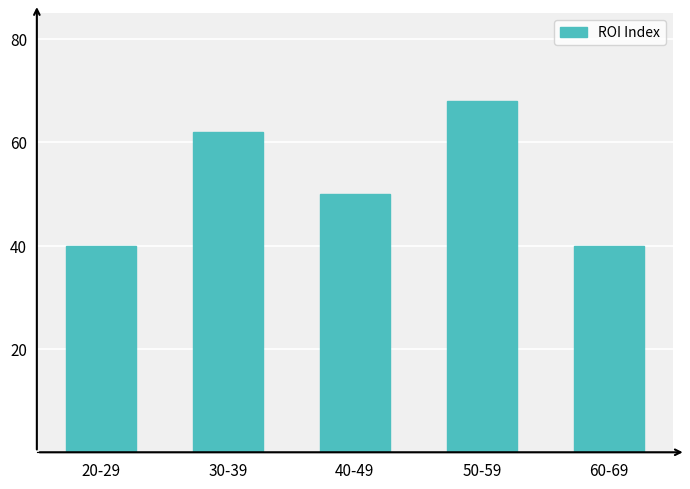

Reading left to right, what are all the values shown in this chart?

20-29=40	30-39=62	40-49=50	50-59=68	60-69=40